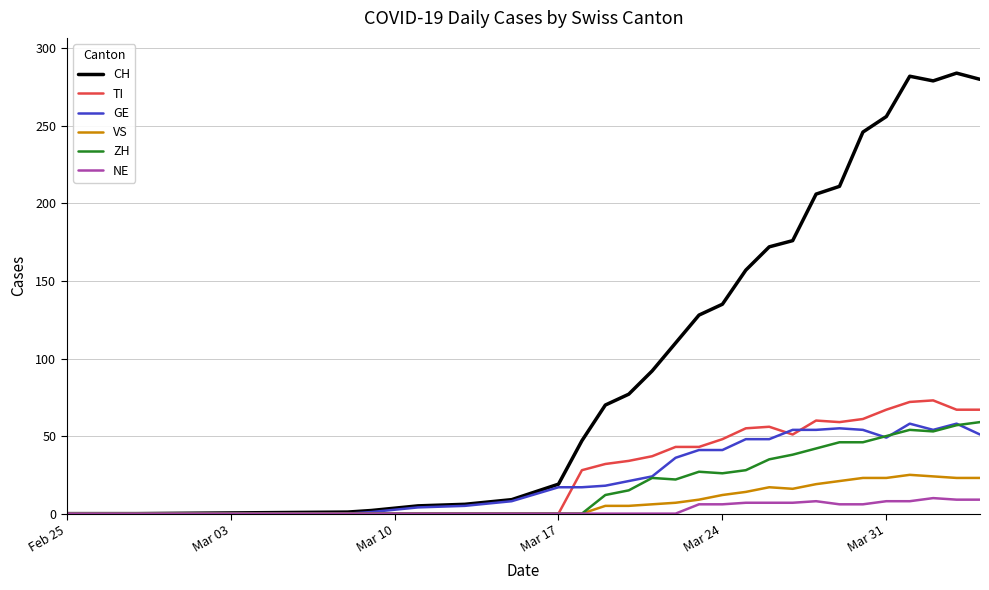

Which series has the widest spread of values?

CH